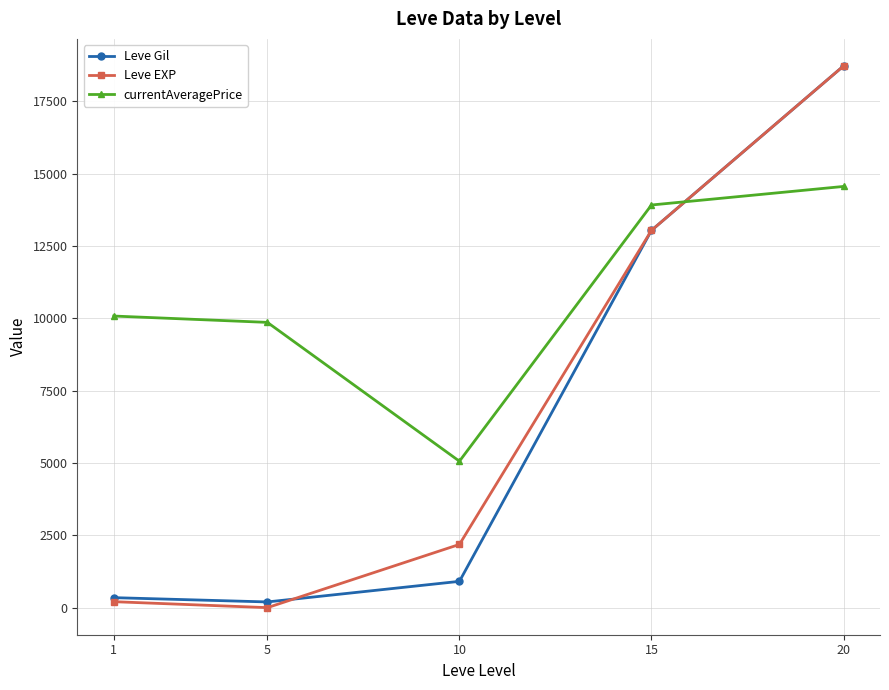

At which label does Leve Gil reach its peak?

20